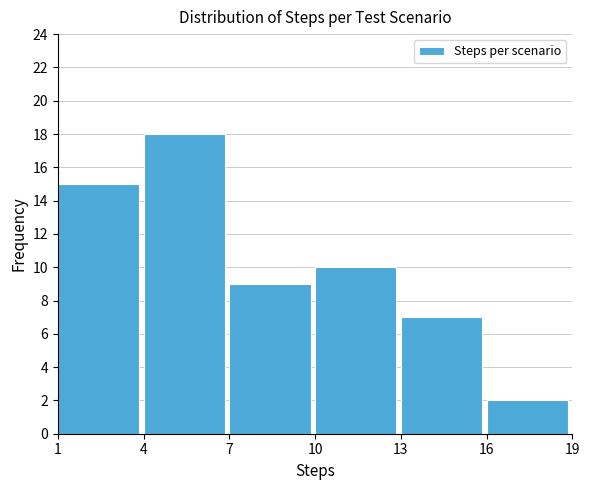

Reading left to right, list all the values displayed in this chart.

15	18	9	10	7	2